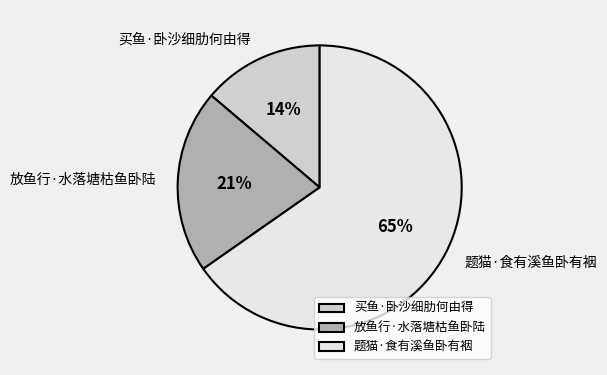

Count the number of slices in the pie.

3